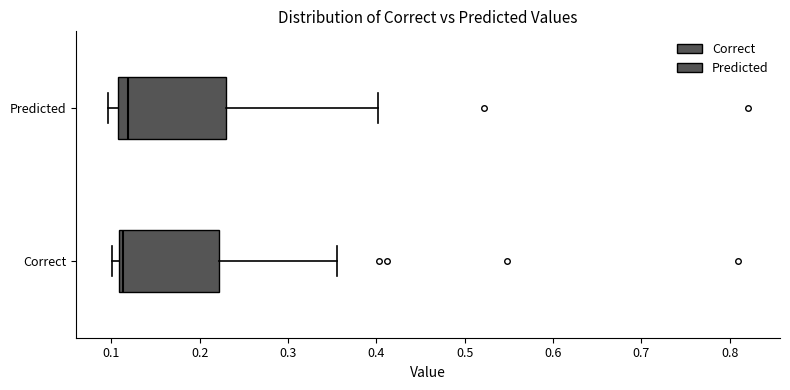

Reading bottom to top, transcribe this box plot: for each box, give where its median line is, the range the box spans, and where its two whiskers end, as read against the x-axis. The values are not printed on the chart, so give them approximately, as read against the axis.

Correct: median 0.11 (just right of the box's left edge), box 0.11 to 0.22, whiskers 0.10 to 0.36
Predicted: median 0.12, box 0.11 to 0.23, whiskers 0.10 to 0.40